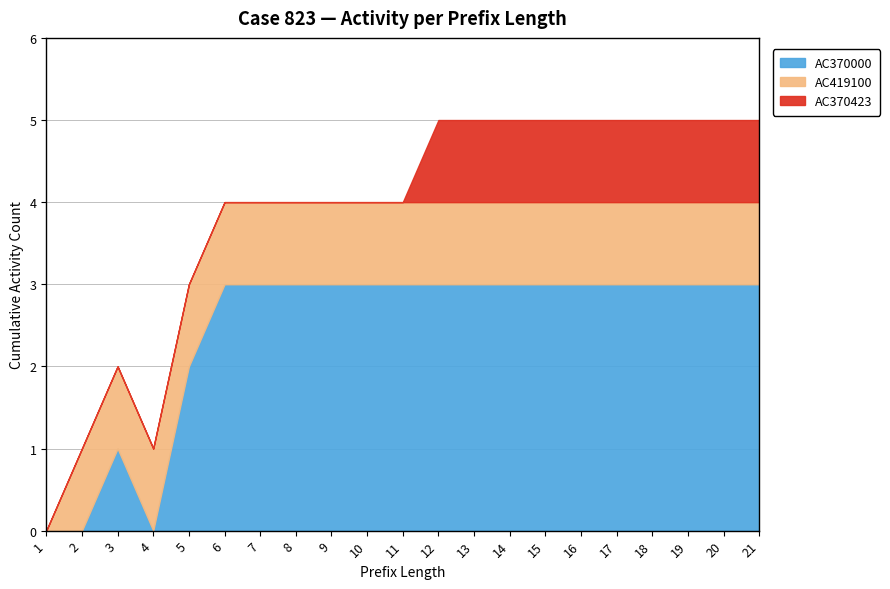

What is the total value across all series at 15?

5